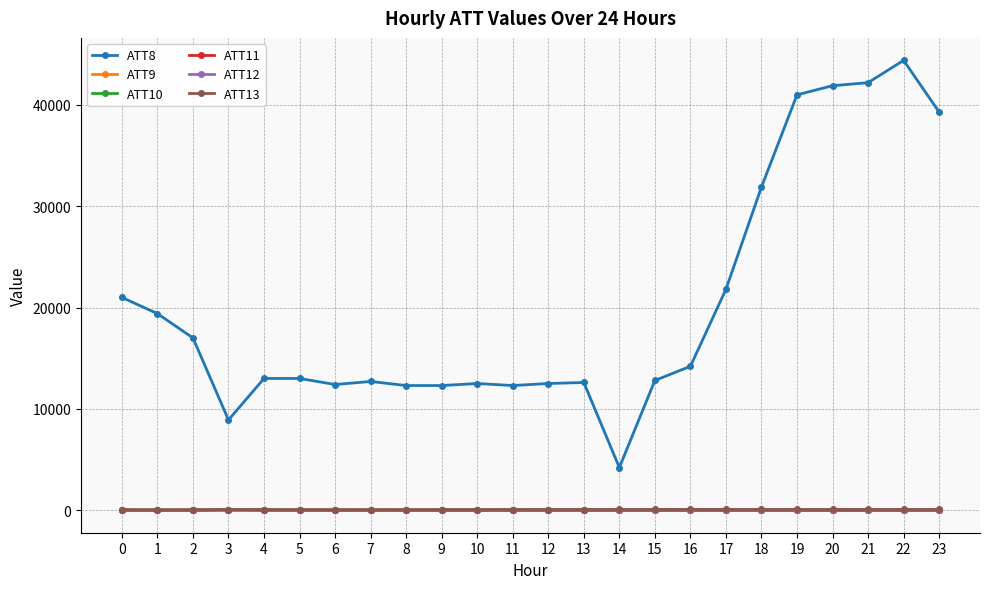

Where does the ATT12 series first go above 9?

3